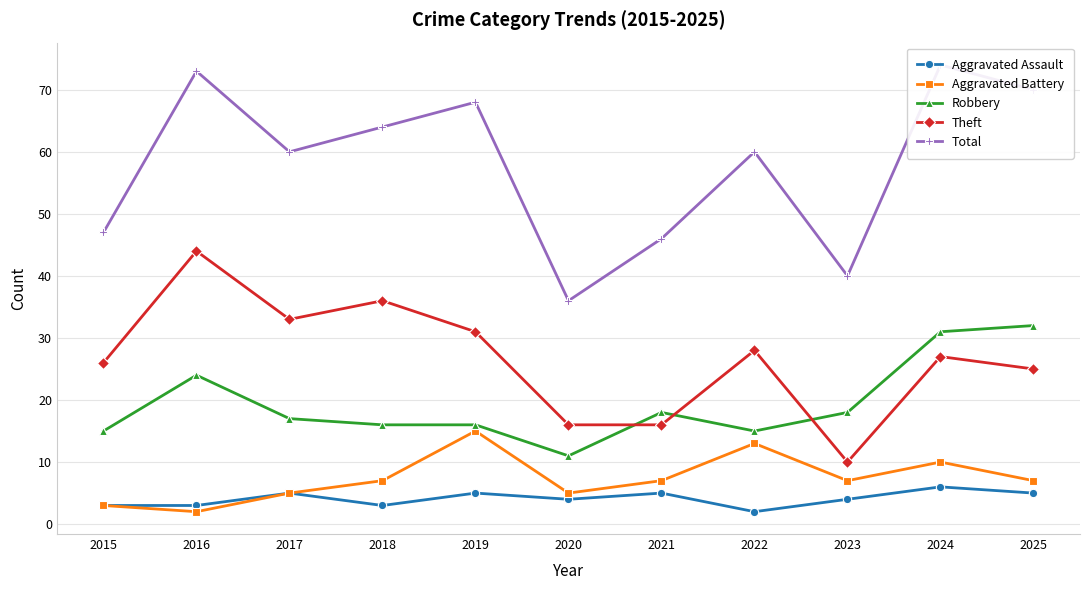

True or false: Total has a value of 64 at 2018.

True